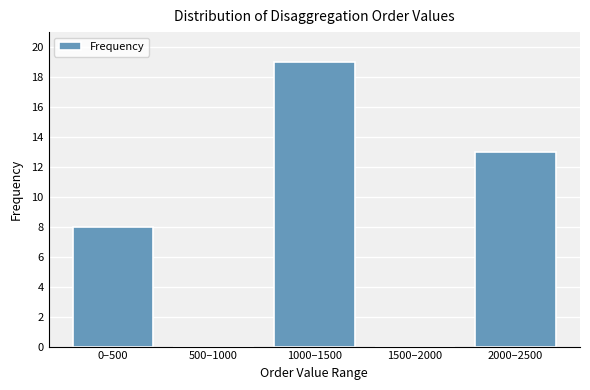

Reading left to right, extract all data points from this chart.

0–500=8	500–1000=0	1000–1500=19	1500–2000=0	2000–2500=13